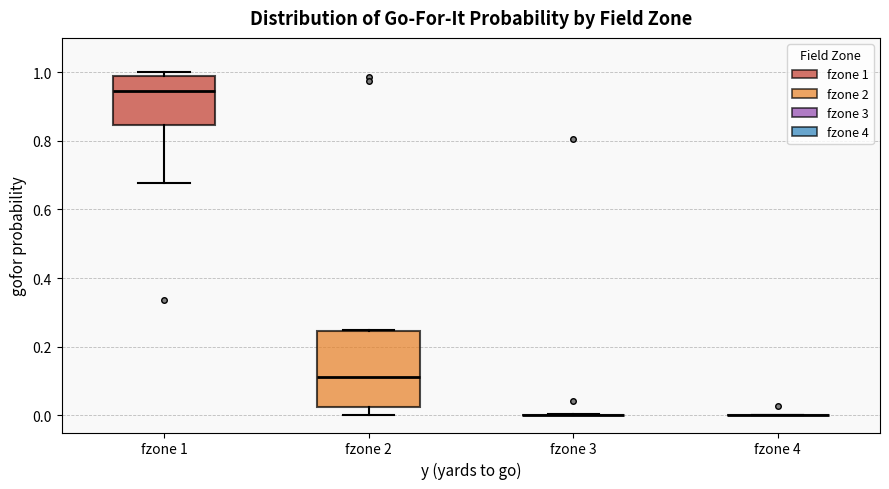

Which box is the tallest, from its lower edge to its upper edge?

fzone 2